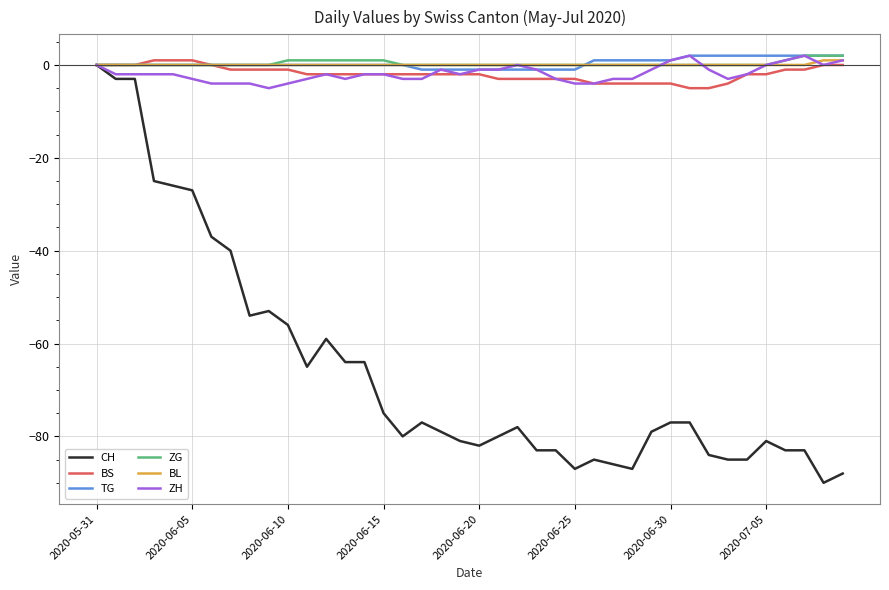

What is the smallest value displayed?

-90